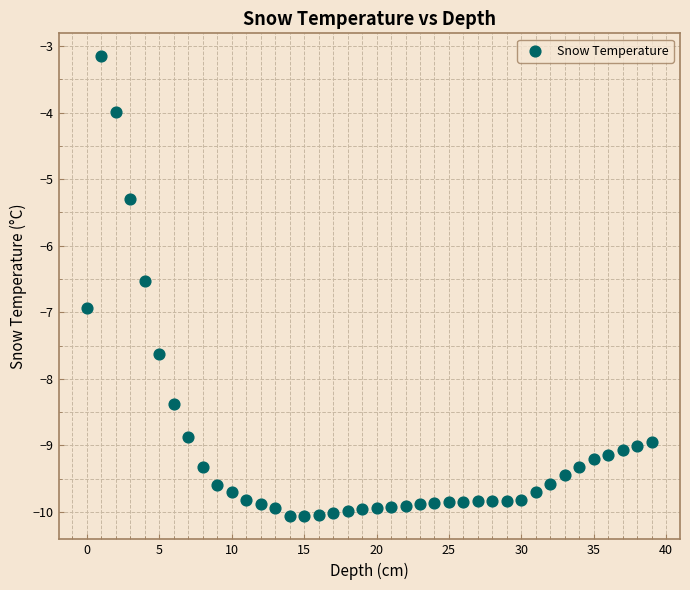

What Y value in the scatter plot is closest to -6?

-6.5